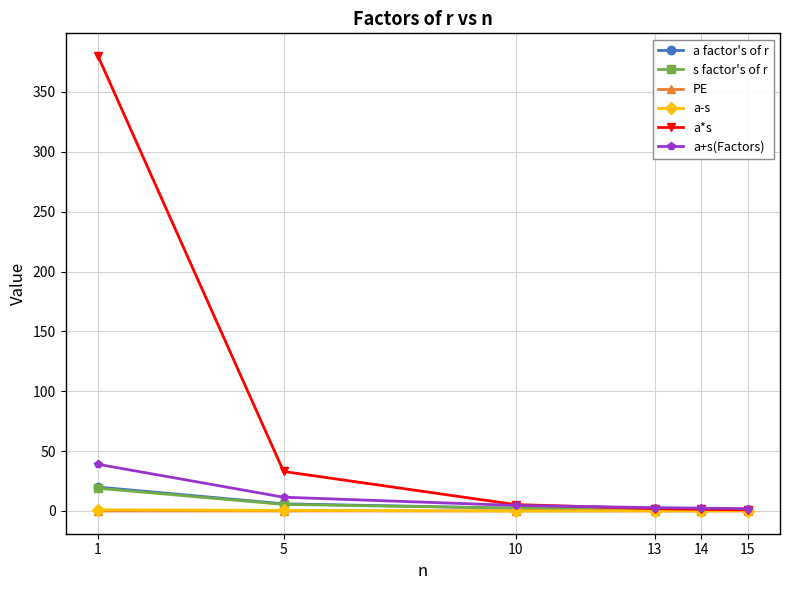

What is the total value across all series at 1?

459.0